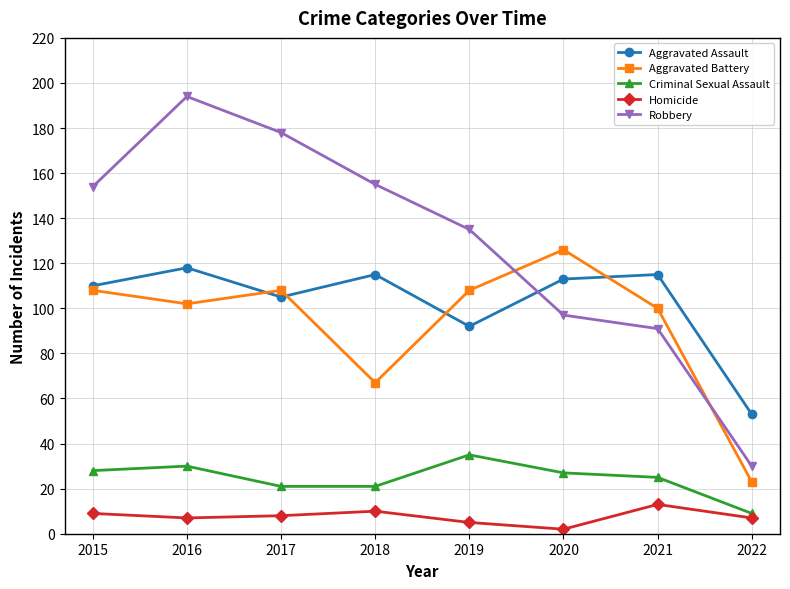

What is the sum of the Criminal Sexual Assault values at 2016 and 2015?

58